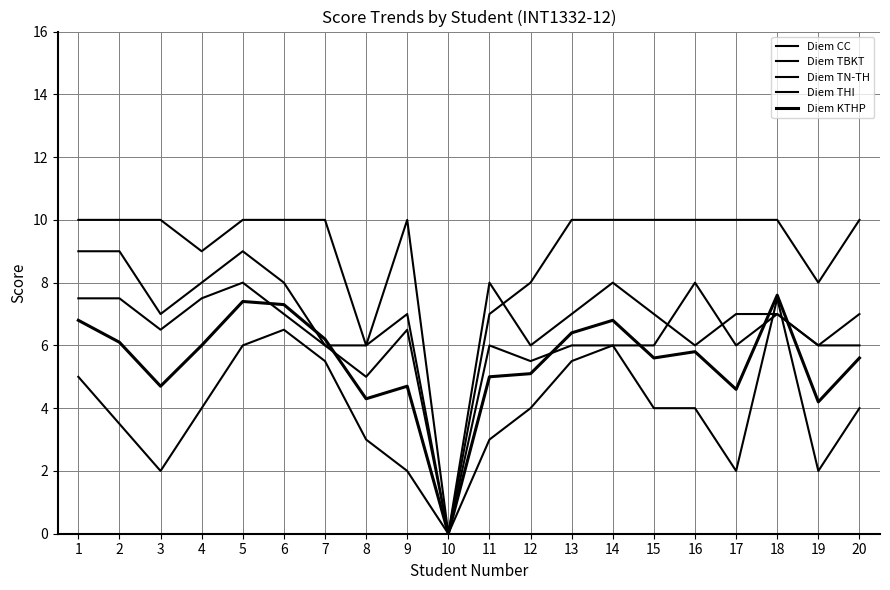

Where is Diem TN-TH nearest to the value 4?

7